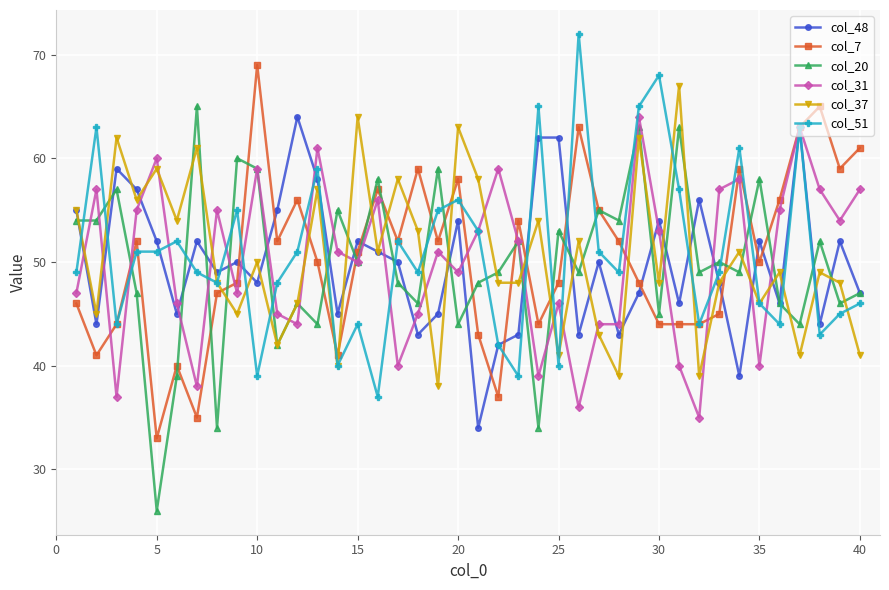

What is the greatest value displayed?

72